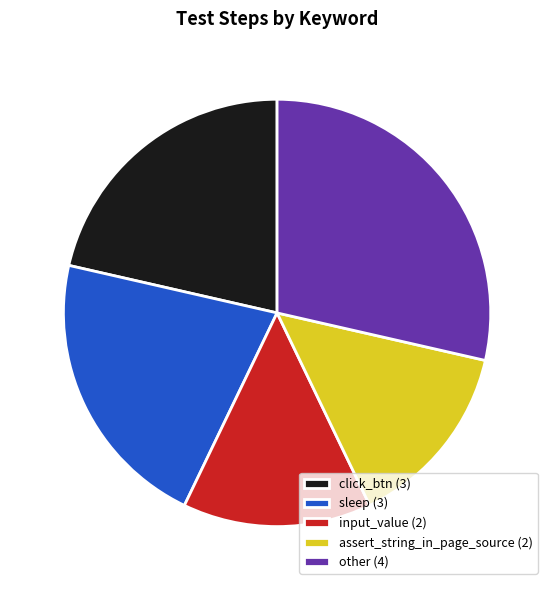

Which slice is the largest?

other (4)